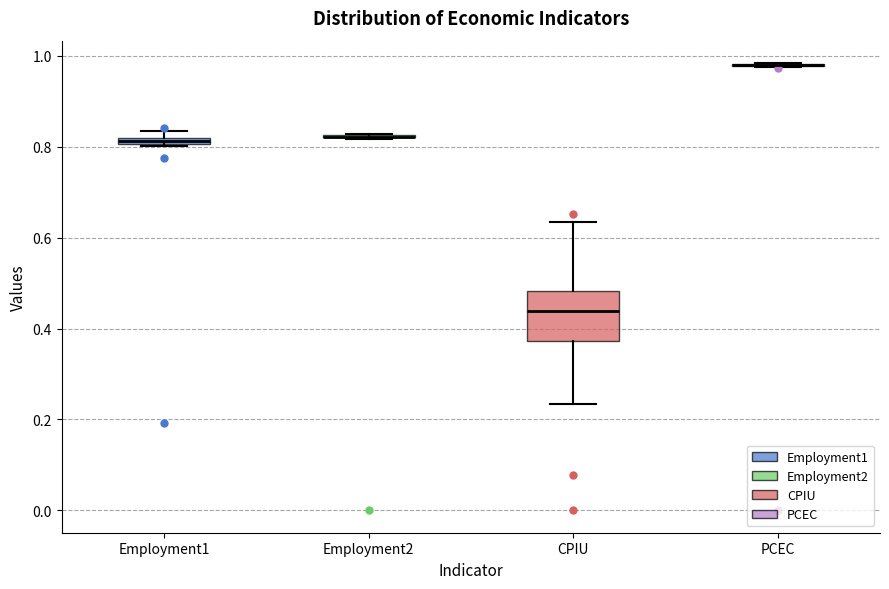

Which box is the tallest, from its lower edge to its upper edge?

CPIU